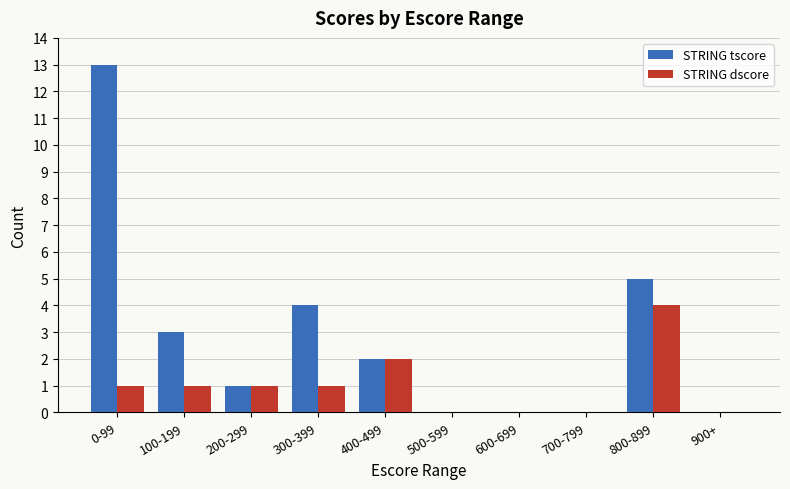

Count the number of categories in the chart.

10